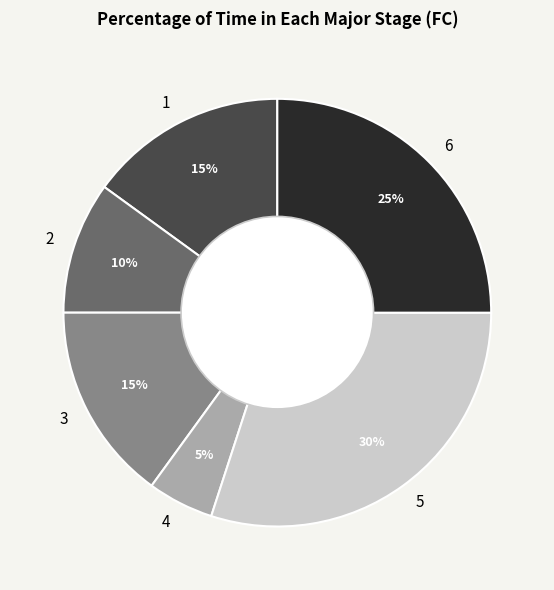

To the nearest percent, what portion does 5 represent?

30%